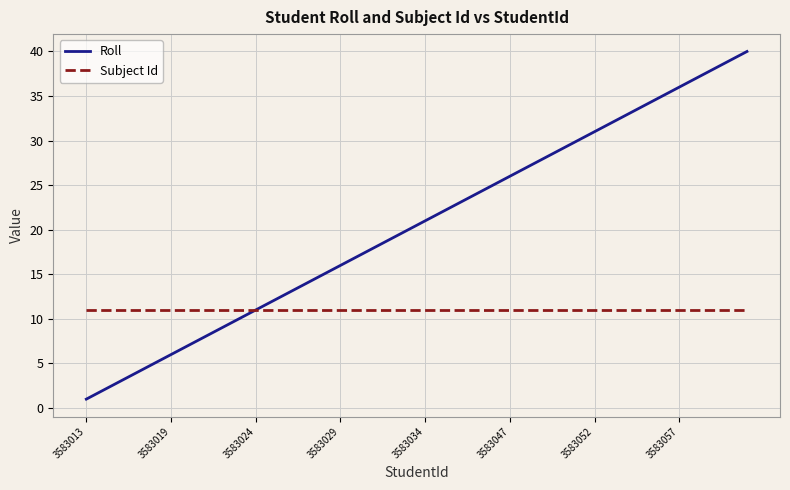

At how many categories does at least one series exceed 4?

40